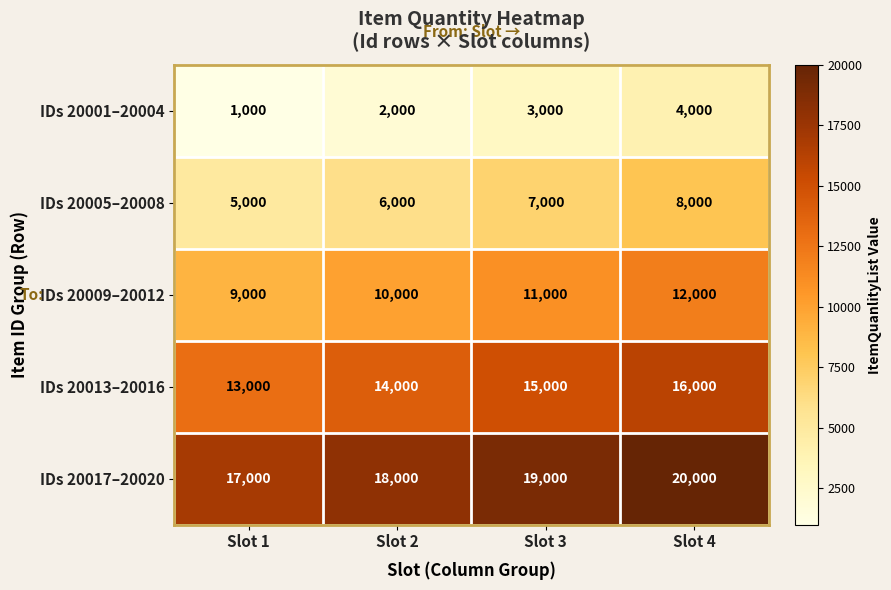

What is the difference between the maximum and minimum values in the IDs 20009–20012 series?

3000